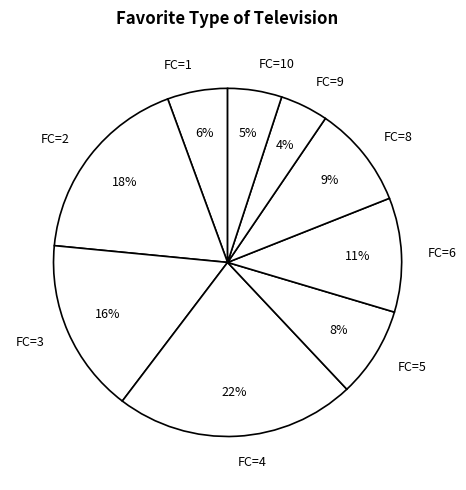

Is there a majority slice in this chart?

No